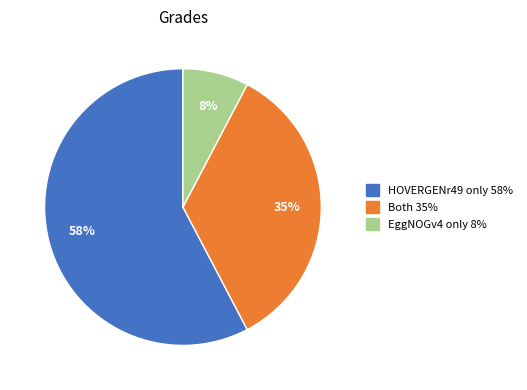

Is there any slice that represents more than half of the pie?

Yes